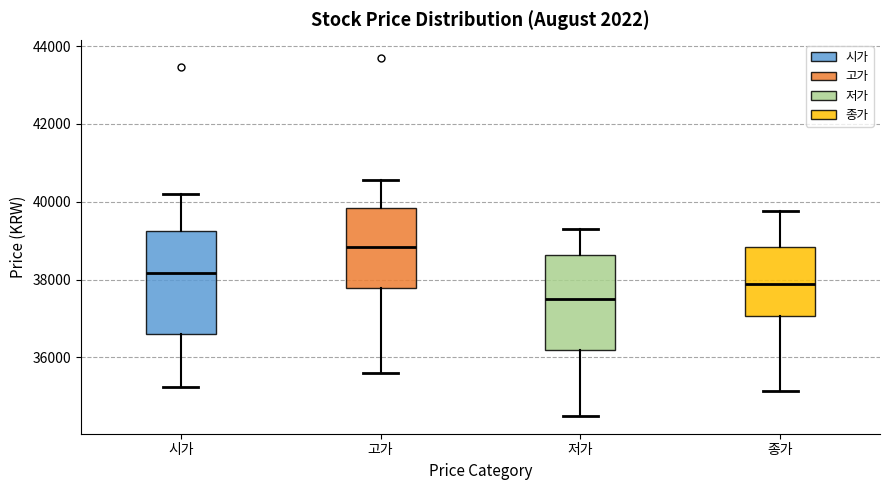

Where does the upper whisker of the box for 고가 end on the y-axis? The values are not printed on the chart, so give them approximately, as read against the axis.

40600